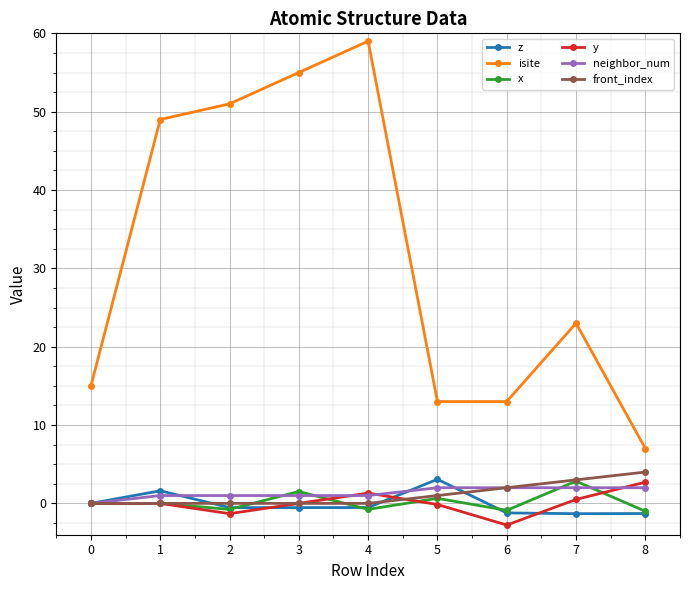

Which series has the largest range (max minus min)?

isite